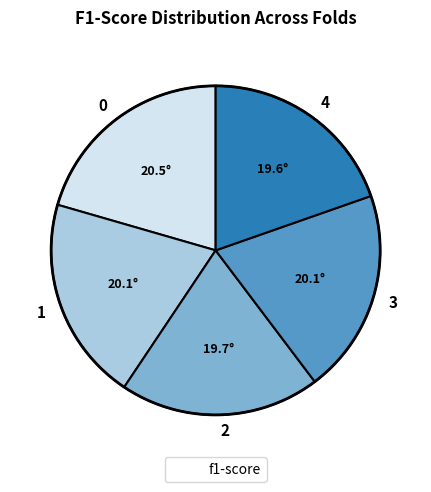

Combined, do 0 and 4 account for over 50%?

No